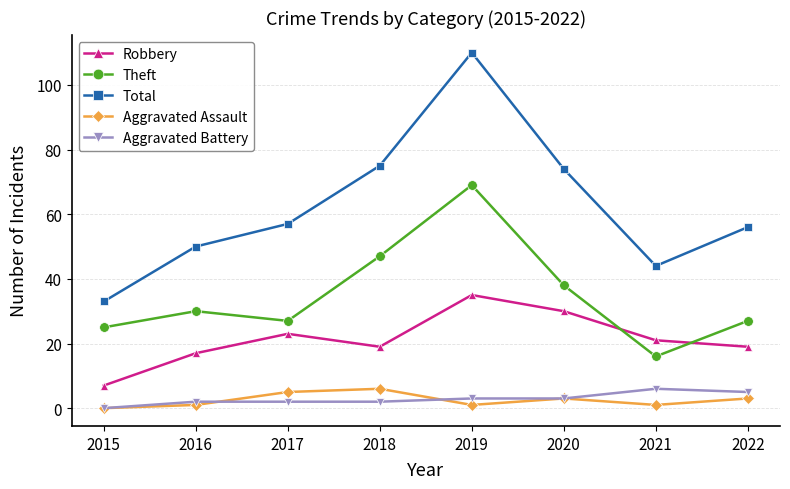

Which label corresponds to the smallest value in the chart?

2015